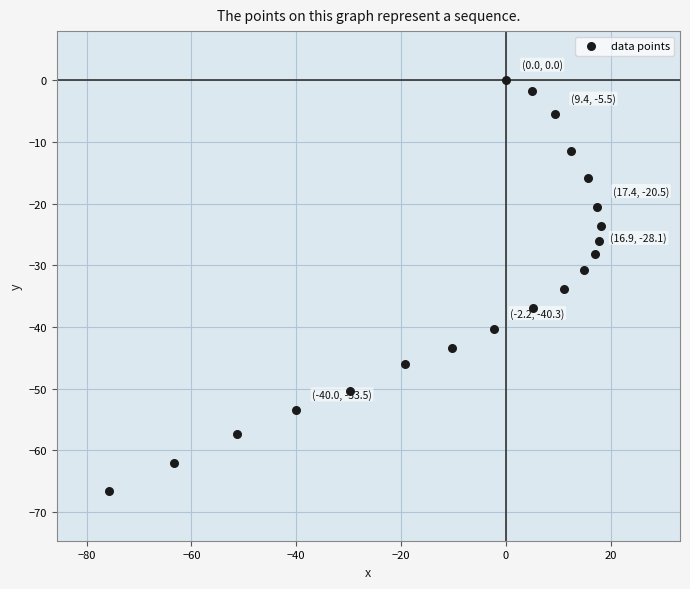

What is the range of X values (max minus min)?

93.9